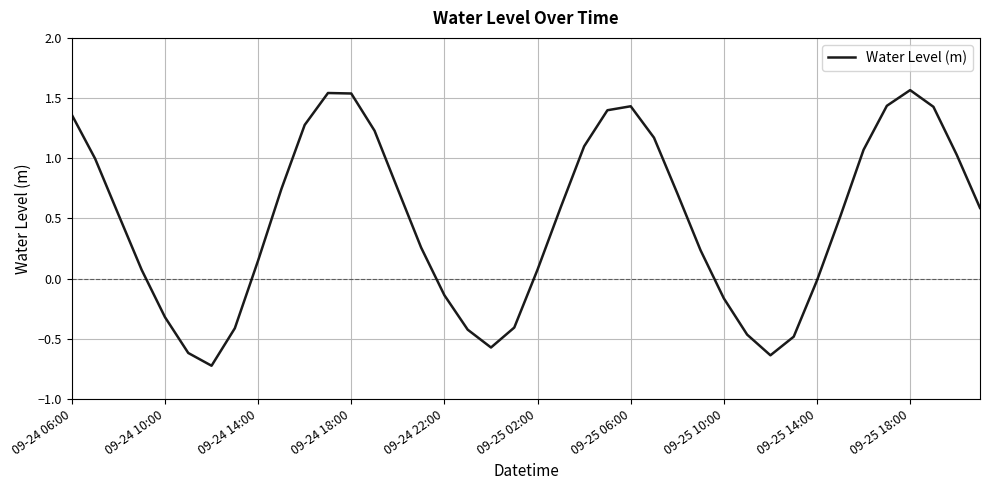

What is the smallest value displayed?

-0.7